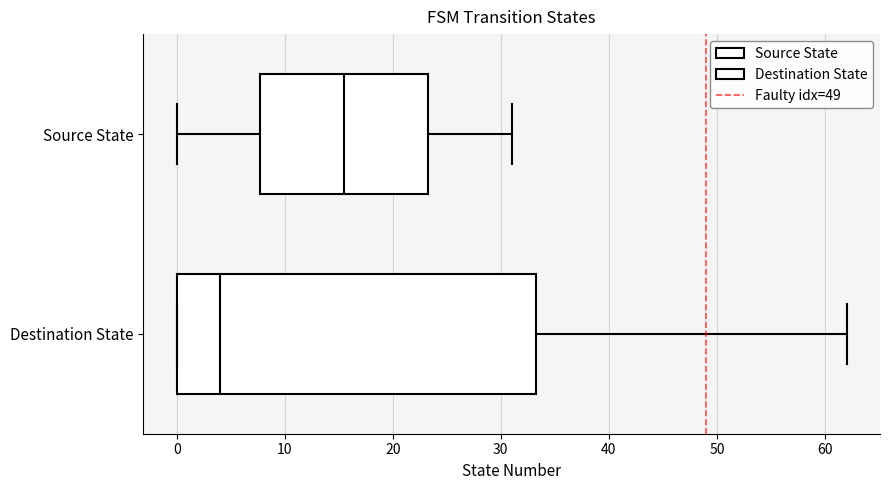

Reading bottom to top, transcribe this box plot: for each box, give where its median line is, the range the box spans, and where its two whiskers end, as read against the x-axis. The values are not printed on the chart, so give them approximately, as read against the axis.

Destination State: median 4, box 0 to 33, whiskers 0 to 62
Source State: median 16, box 8 to 23, whiskers 0 to 31